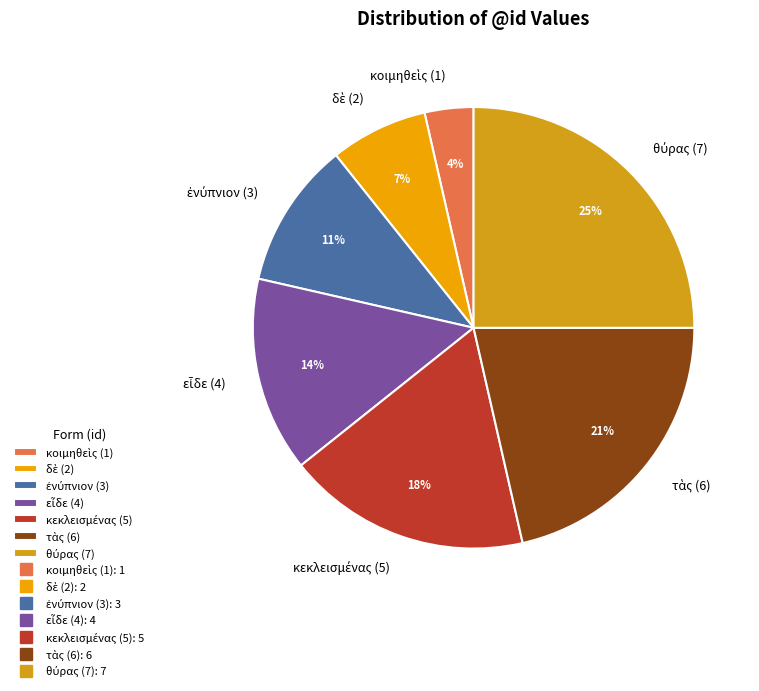

How many slices are in this pie chart?

7